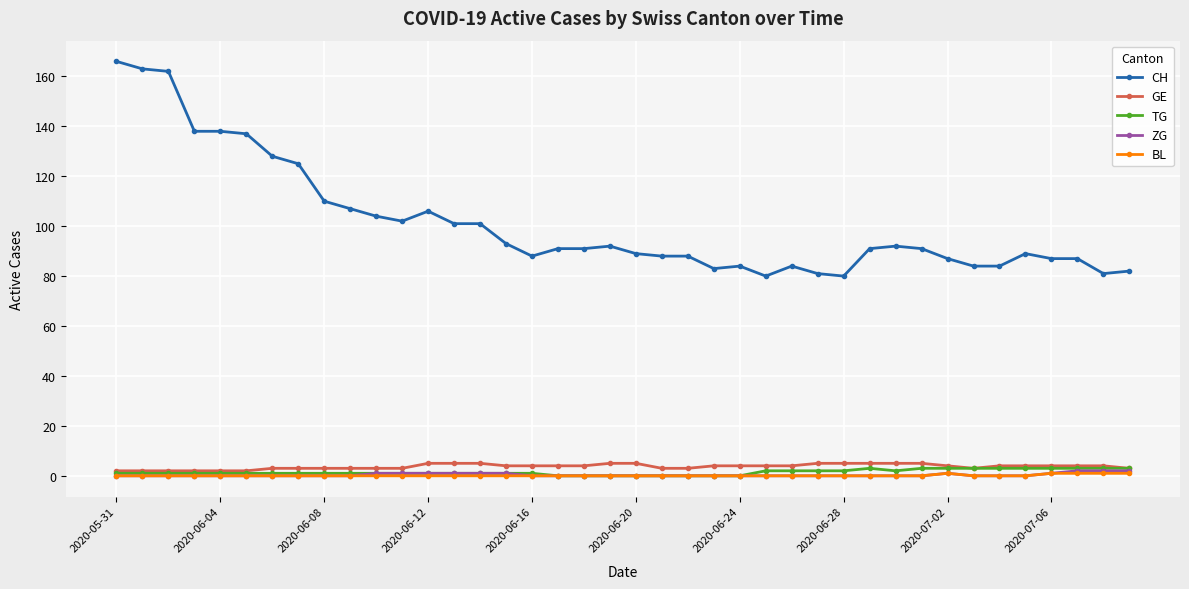

What is the highest value of the CH series?

166